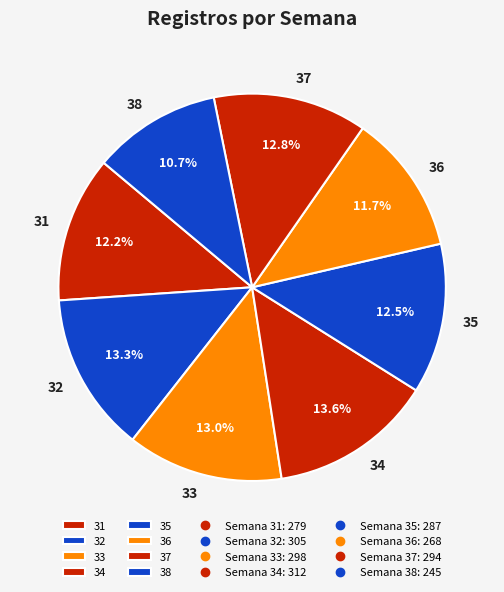

Which has a higher value, 38 or 37?

37